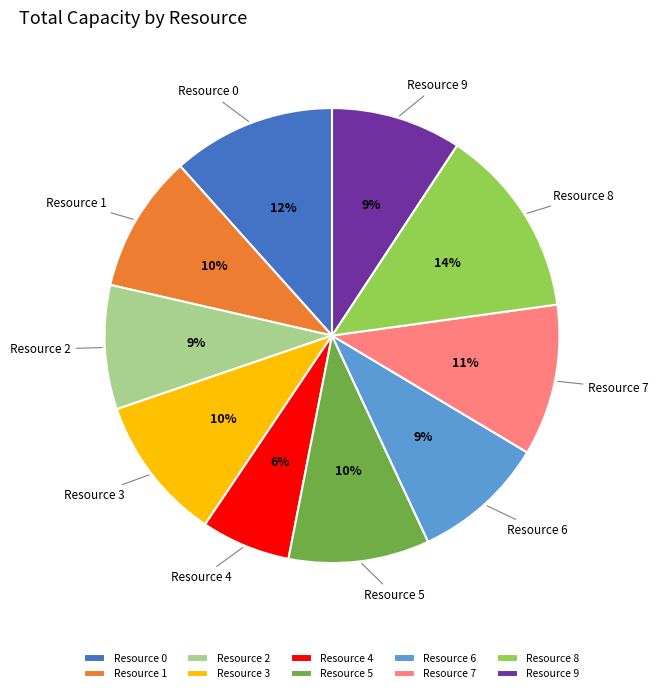

How many slices are in this pie chart?

10